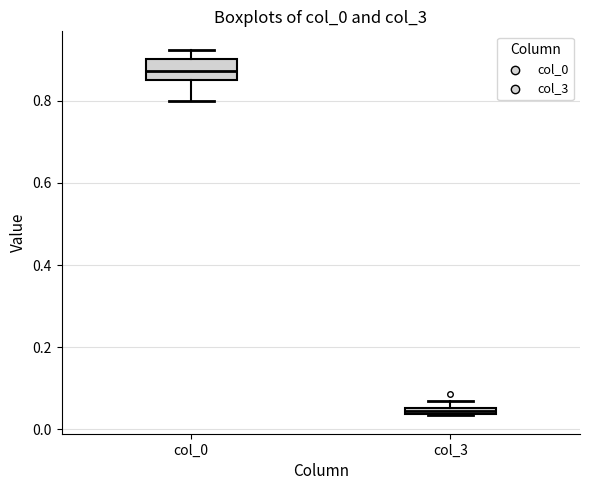

Comparing the boxes themselves (not the whiskers), which one is the tallest?

col_0